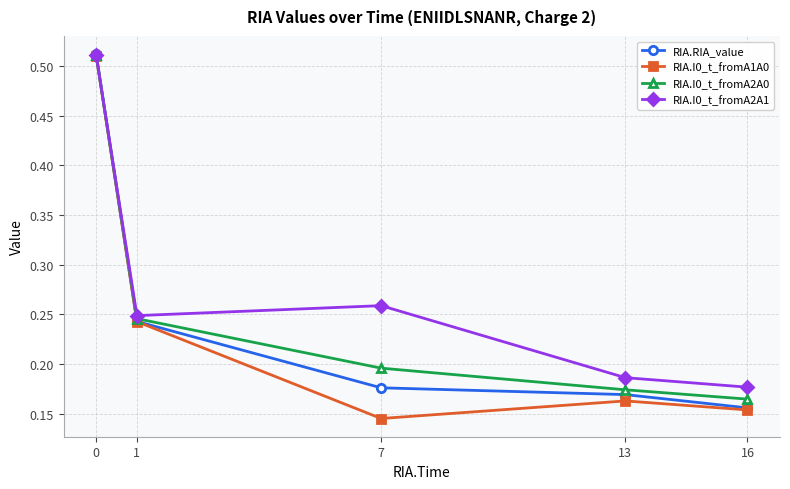

Count the RIA.I0_t_fromA2A0 values in the range 0 to 1.

5